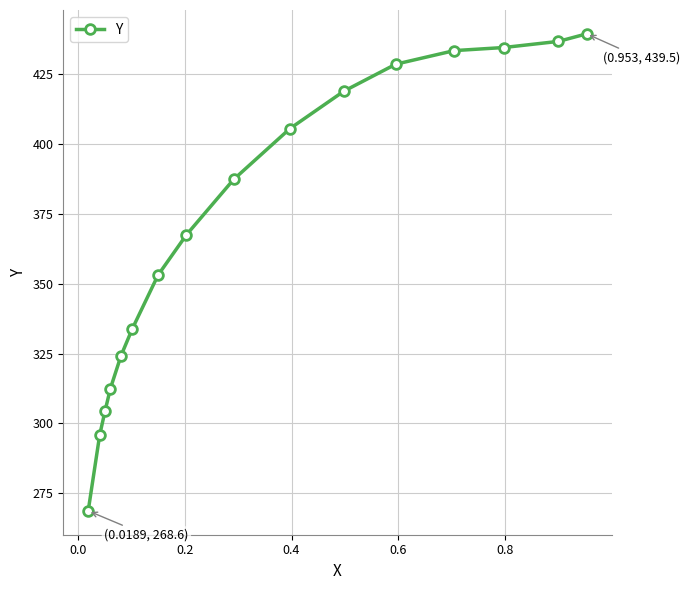

What is the difference between the second highest and minimum values?

168.2